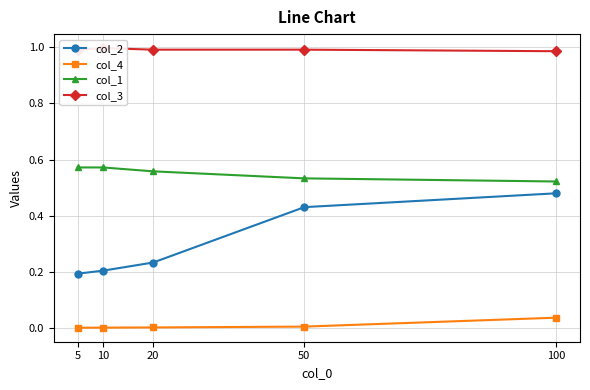

True or false: col_2 has a value of 0.2 at 5.

True